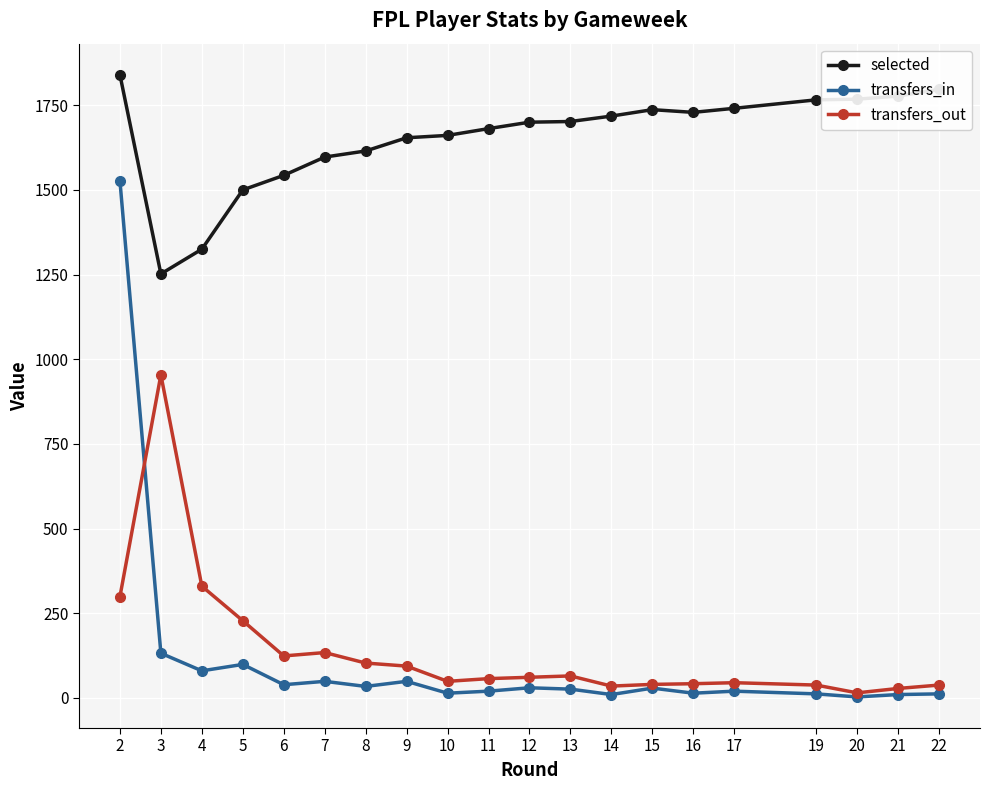

What is the maximum value shown in the chart?

1840